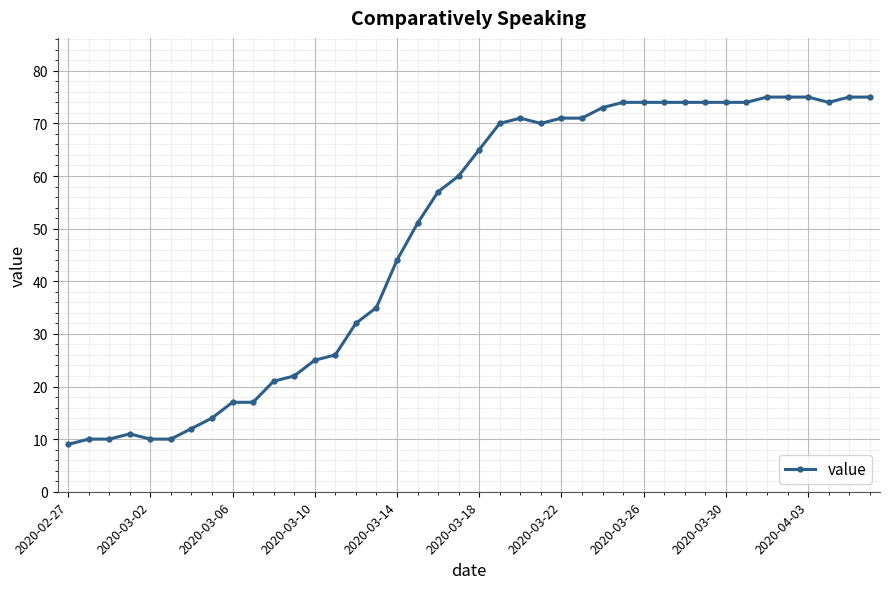

What is the average value?

49